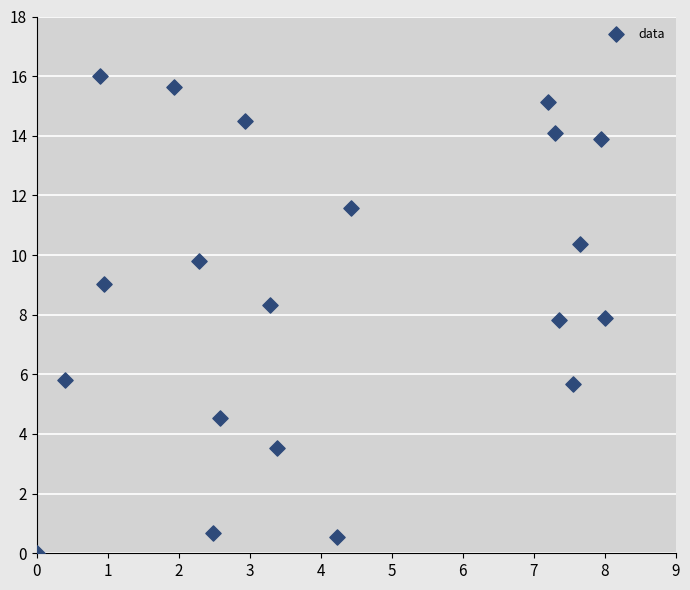

What is the range of X values (max minus min)?

8.0